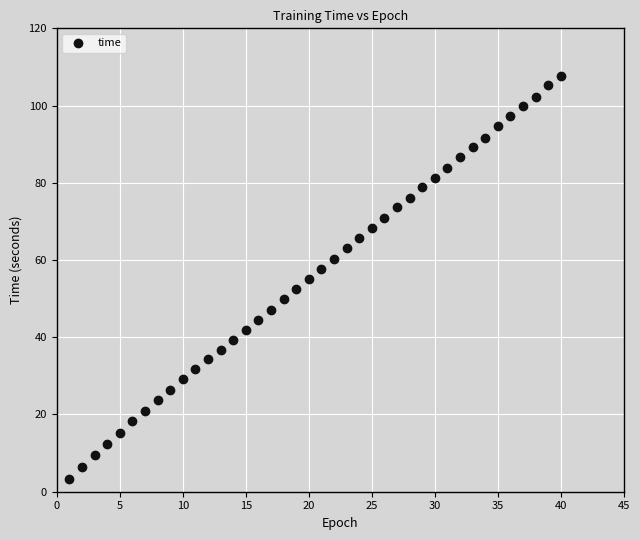

What is the range of X values (max minus min)?

39.0